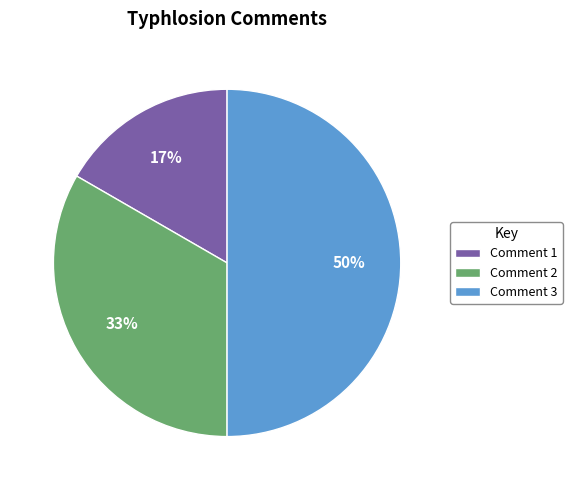

Is it true that Comment 2 is 33% of the pie?

True